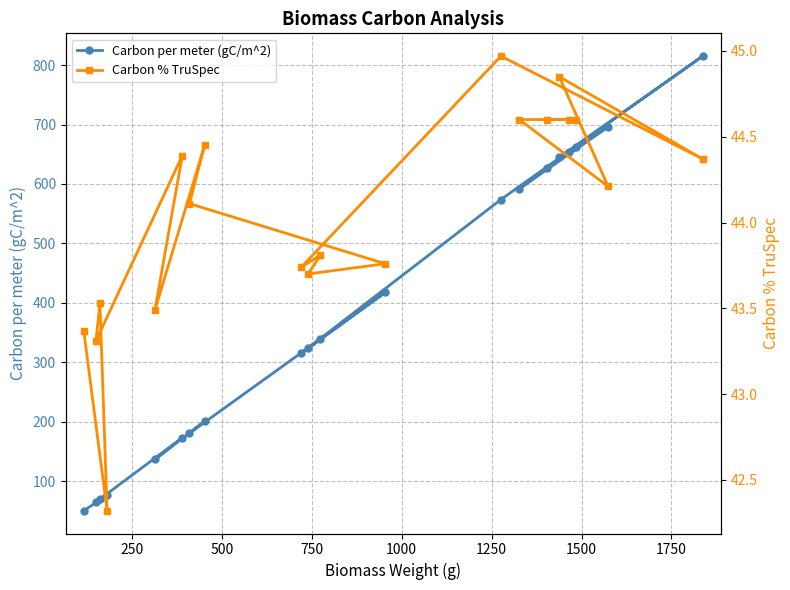

What is the average value of the Carbon % TruSpec series?

44.0